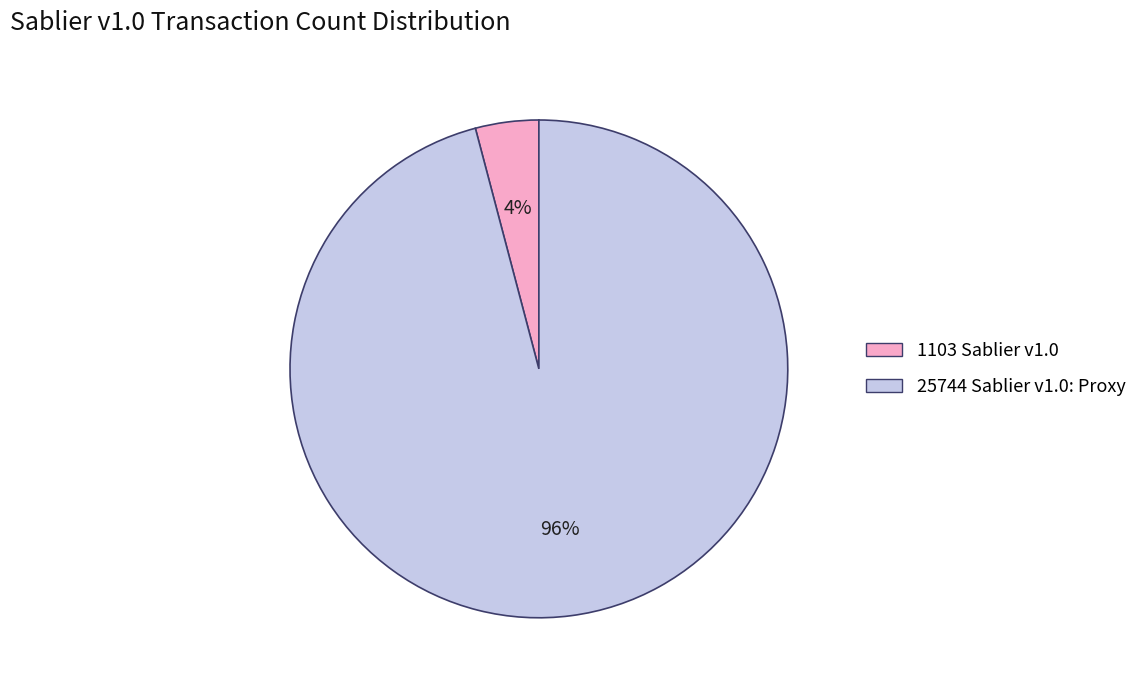

To the nearest percent, what is the difference between the largest and smallest slice percentages?

92%